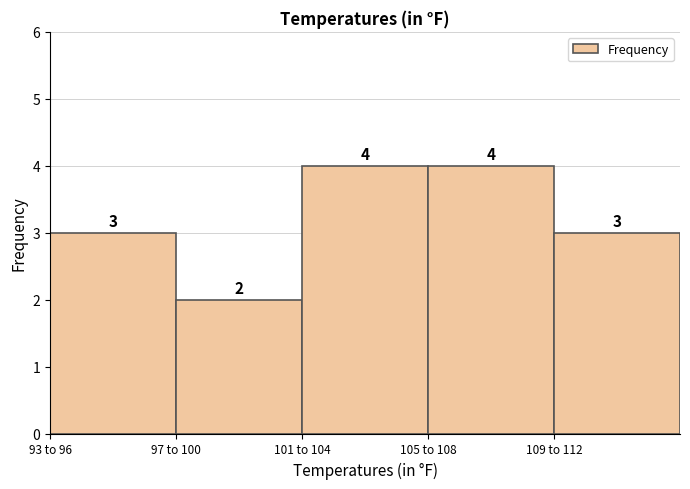

Reading left to right, what are all the values shown in this chart?

93 to 96=3	97 to 100=2	101 to 104=4	105 to 108=4	109 to 112=3